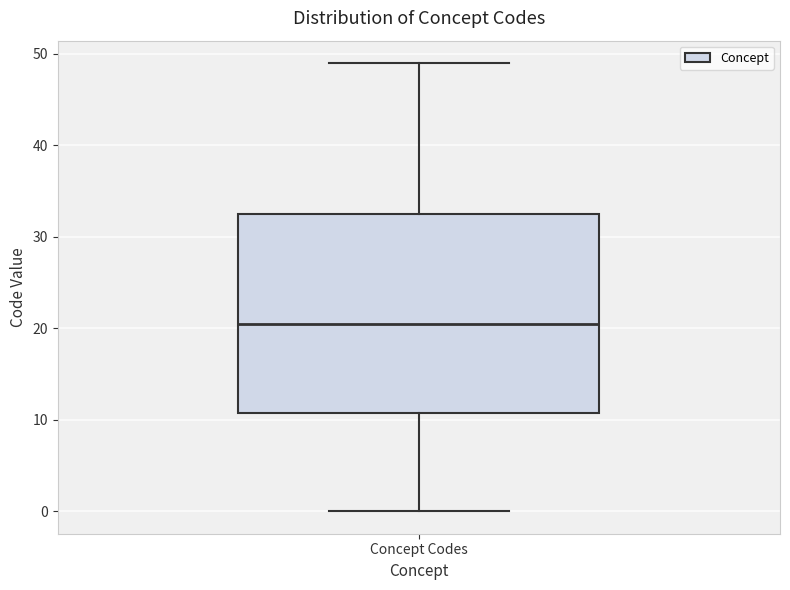

Where is the upper edge of the box for Concept Codes on the y-axis? The values are not printed on the chart, so give them approximately, as read against the axis.

33